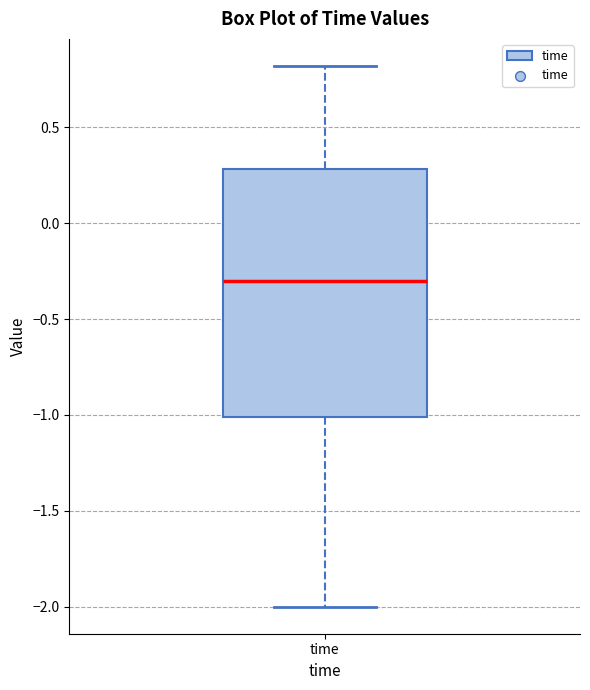

Read this box plot against the y-axis: the position of the median line, the range covered by the box, and the ends of both whiskers. The values are not printed on the chart, so give them approximately, as read against the axis.

median -0.3, box -1.0 to 0.3, whiskers -2.0 to 0.8